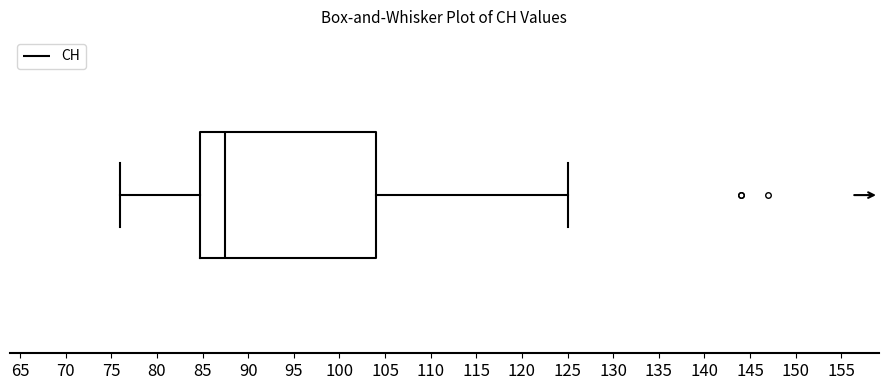

Transcribe this box plot: give where the median line is, the range the box spans, and where the two whiskers end, as read against the x-axis. The values are not printed on the chart, so give them approximately, as read against the axis.

median 87.5, box 85.0 to 104.0, whiskers 76.0 to 125.0